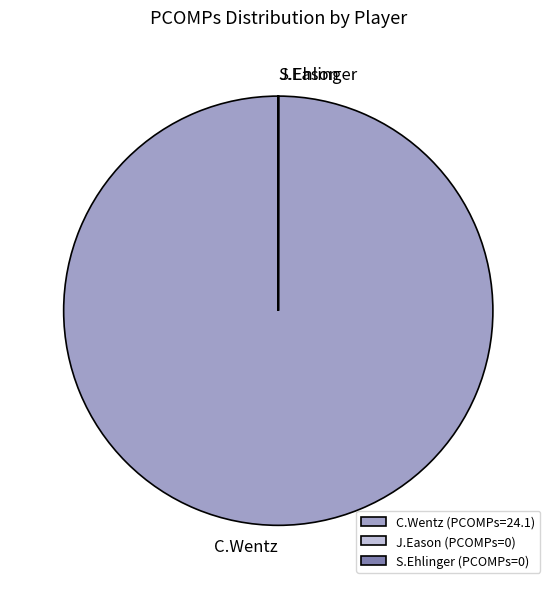

Does any single category account for the majority?

Yes